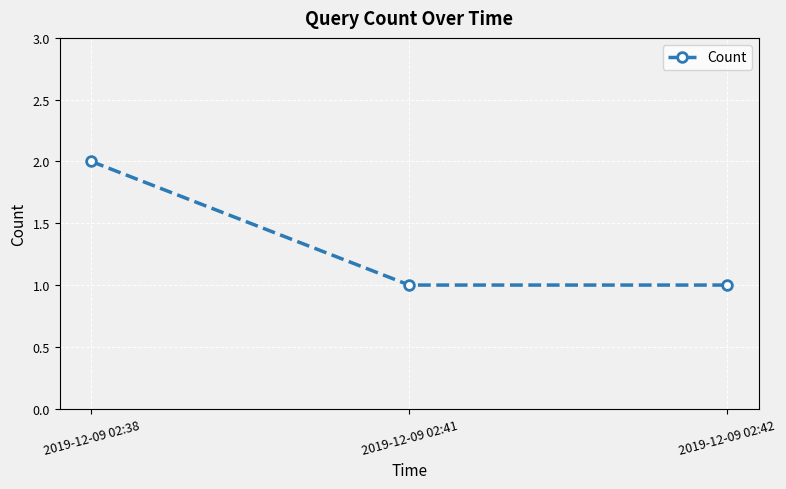

Does the chart display data point markers on the line(s)?

Yes